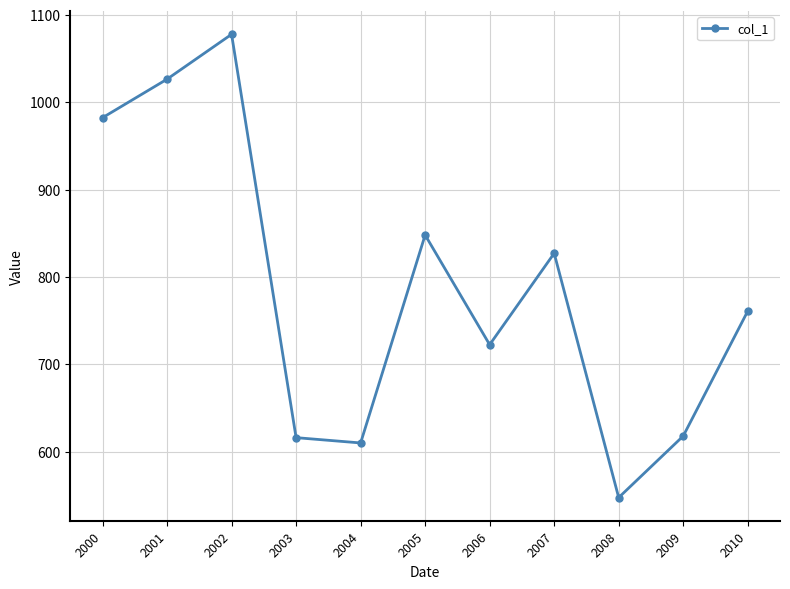

How many points are higher than both their immediate neighbors (excluding endpoints)?

3